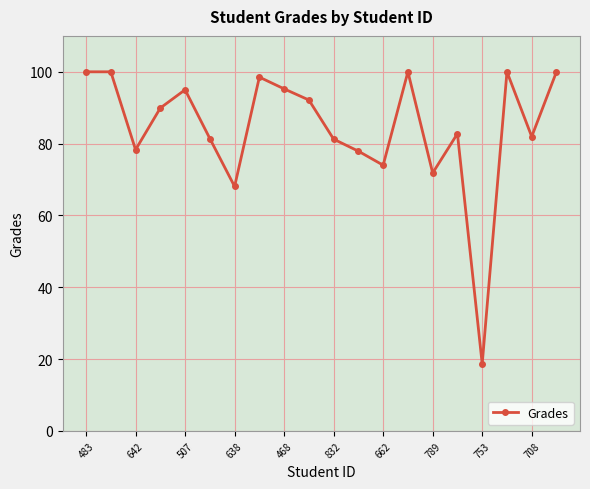

What is the greatest value displayed?

100.0